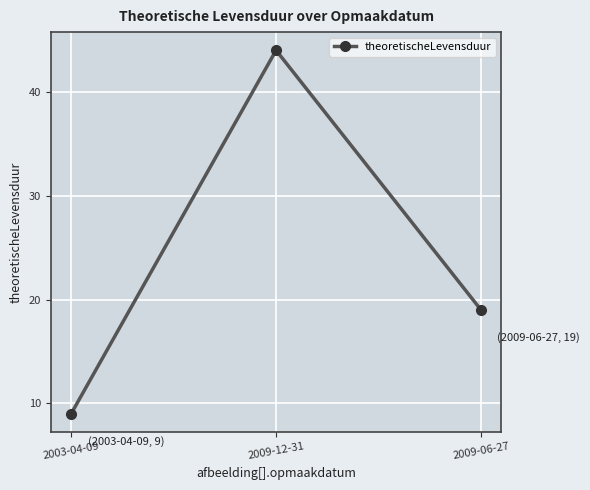

Which has a higher value, 2009-12-31 or 2009-06-27?

2009-12-31